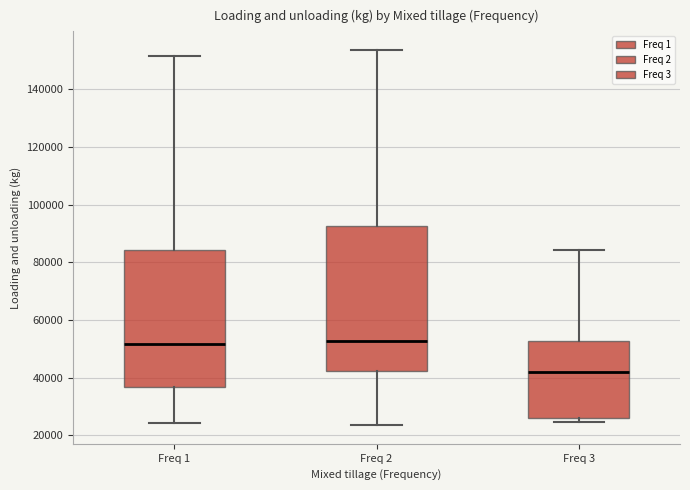

Reading left to right, transcribe this box plot: for each box, give where its median line is, the range the box spans, and where its two whiskers end, as read against the y-axis. The values are not printed on the chart, so give them approximately, as read against the axis.

Freq 1: median 52000, box 36000 to 84000, whiskers 24000 to 152000
Freq 2: median 52000, box 42000 to 92000, whiskers 24000 to 154000
Freq 3: median 42000, box 26000 to 52000, whiskers 24000 to 84000